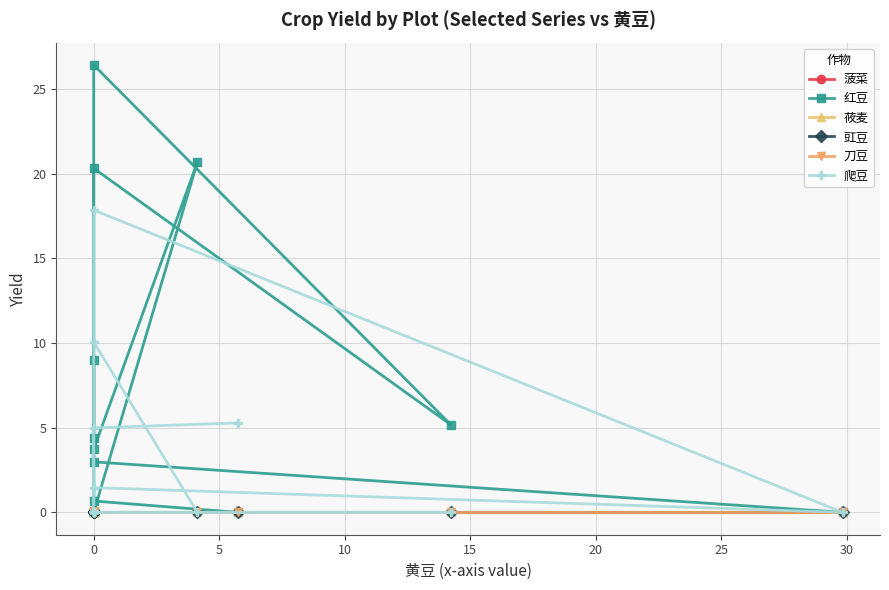

List the series in order of their peak value, lowest first.

菠菜, 莜麦, 豇豆, 刀豆, 爬豆, 红豆